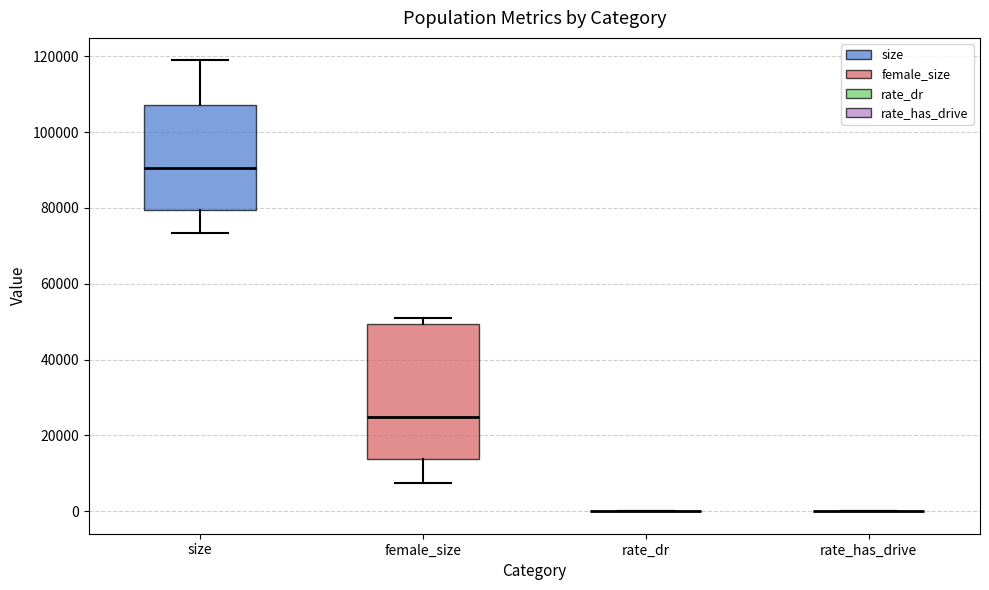

Comparing the boxes themselves (not the whiskers), which one is the tallest?

female_size